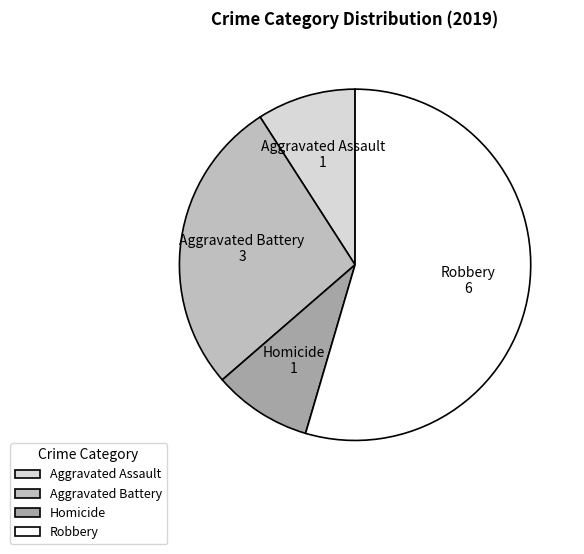

Which category has the biggest portion of the pie?

Robbery